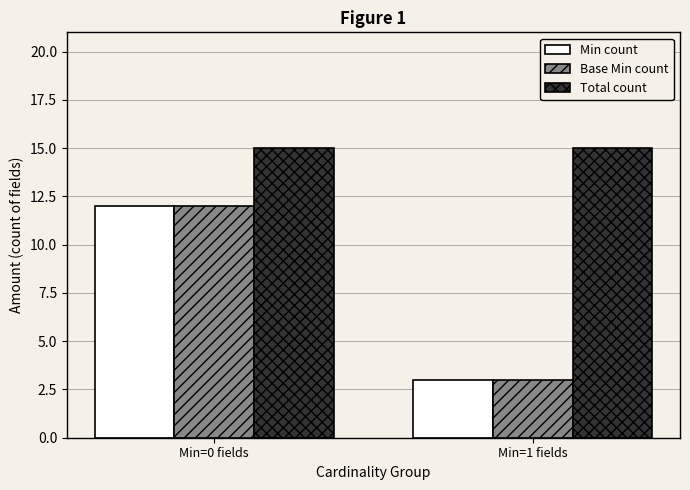

Count the Base Min count values in the range 3 to 12.

2